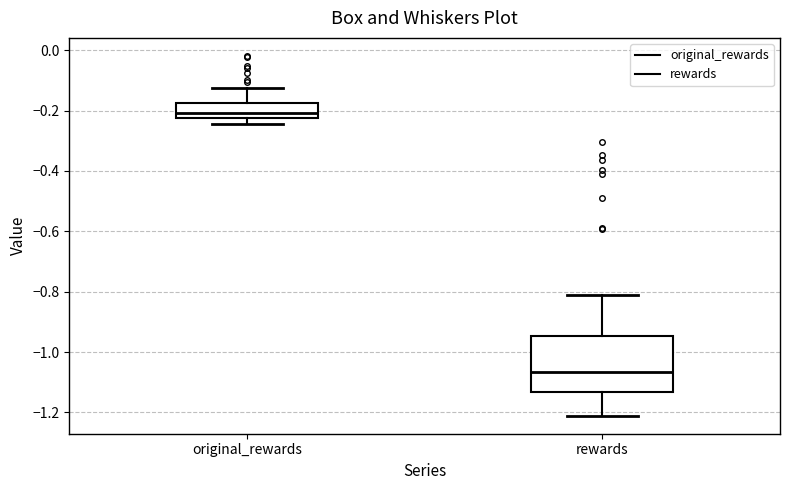

Which box is the tallest, from its lower edge to its upper edge?

rewards